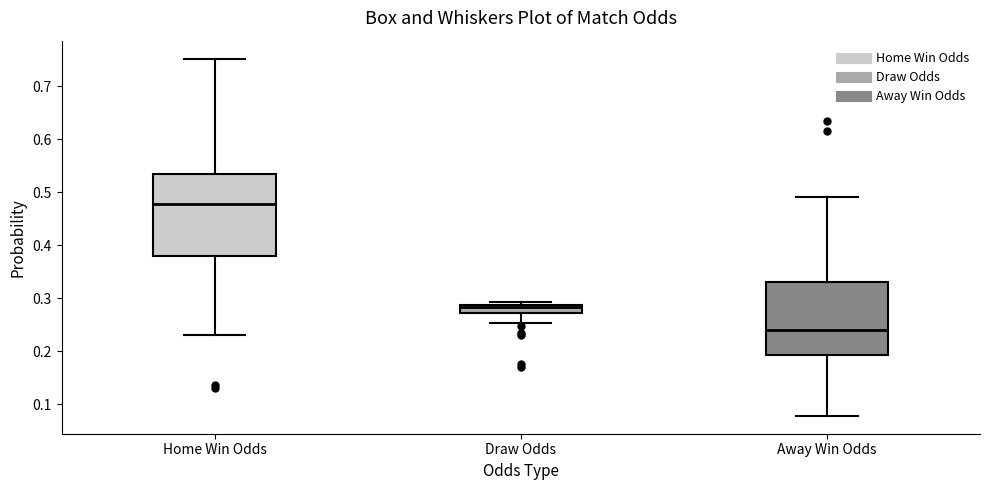

Which box's median line is the lowest?

Away Win Odds